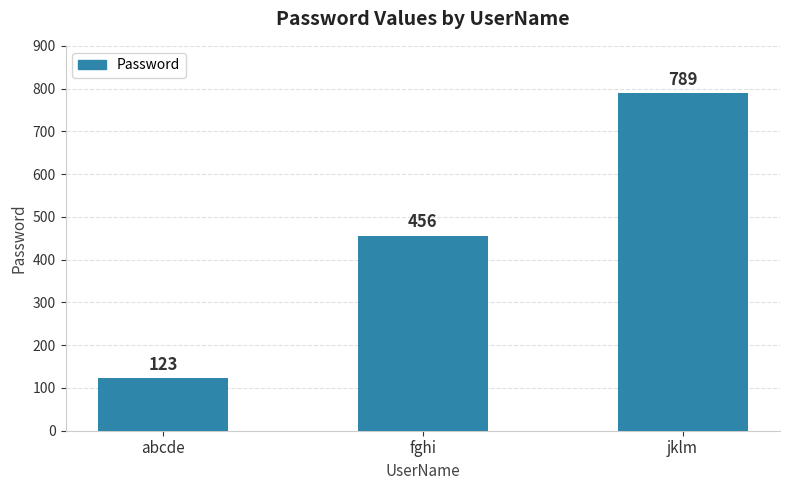

Reading right to left, transcribe all the data shown in this chart.

jklm=789	fghi=456	abcde=123